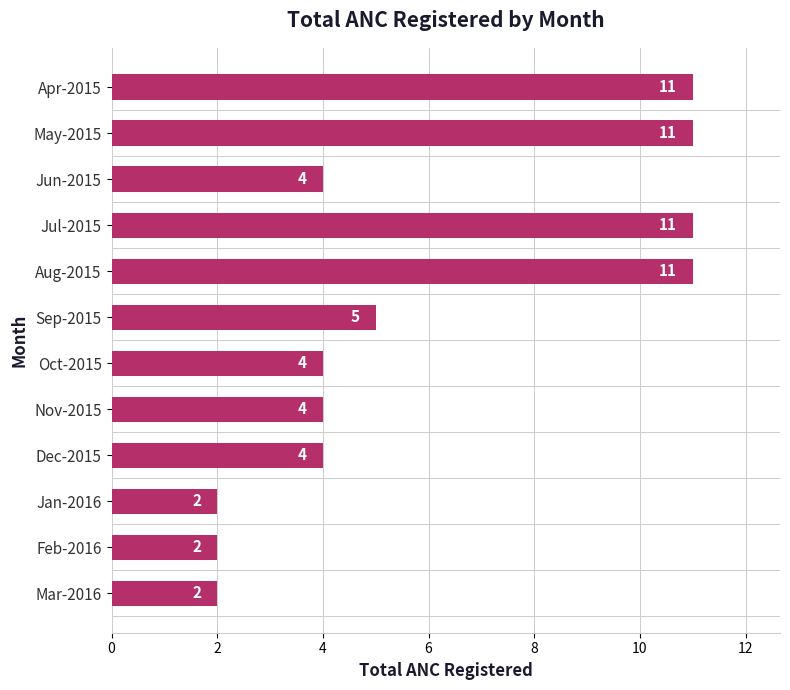

What is the greatest value displayed?

11